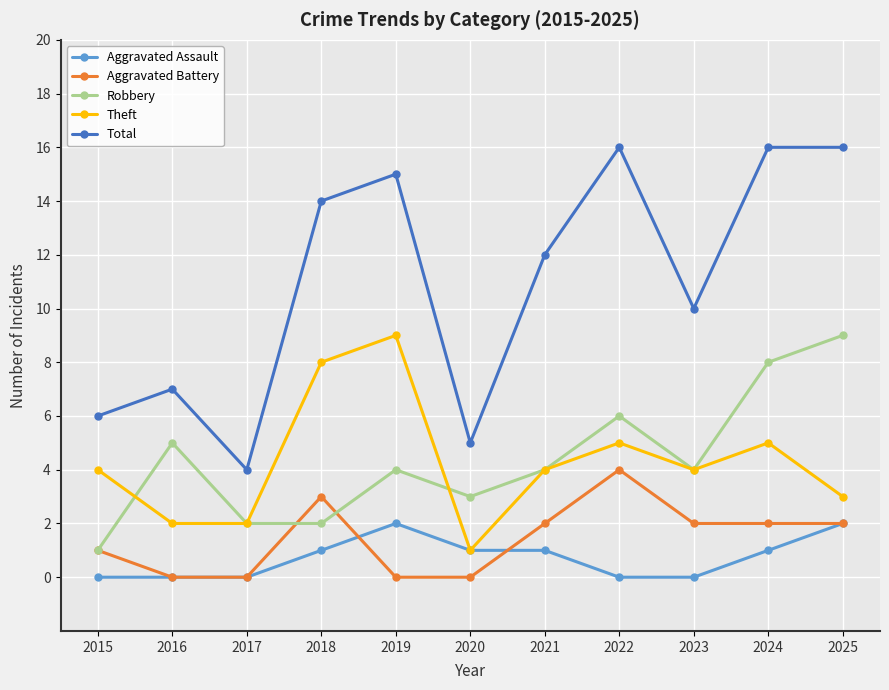

How many interior local valleys does the Total series have?

3